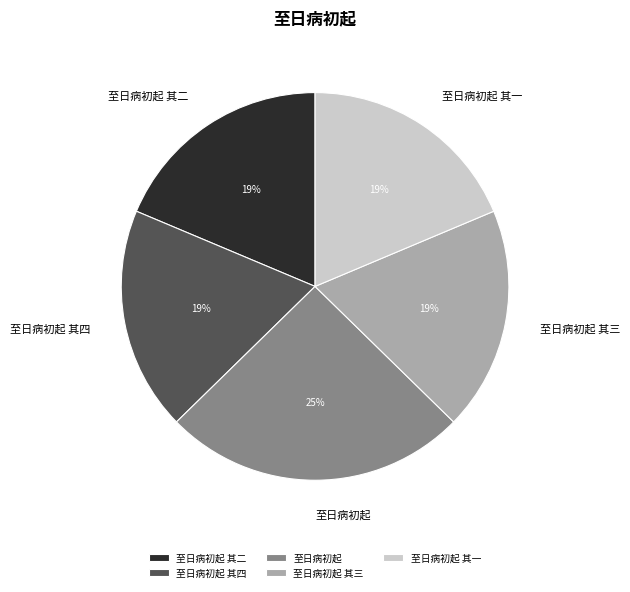

What percentage is the 至日病初起 其一 slice, to the nearest percent?

19%